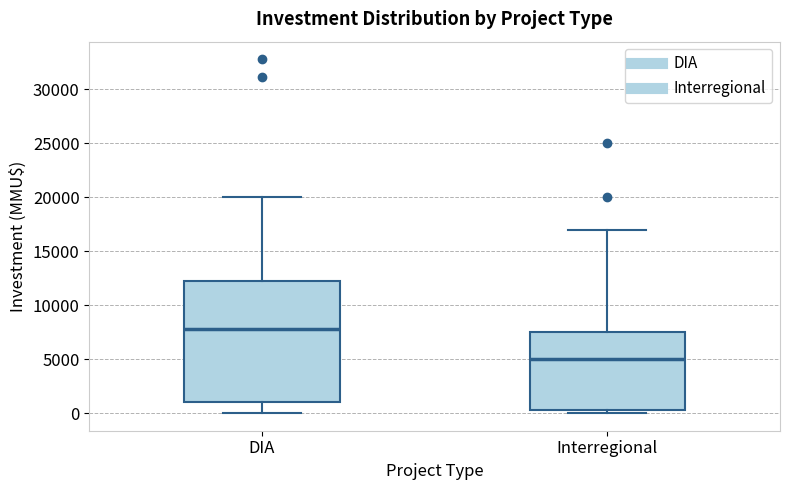

Reading left to right, read every box against the y-axis: the position of its median line, the range the box covers, and the ends of its whiskers. The values are not printed on the chart, so give them approximately, as read against the axis.

DIA: median 8000, box 1000 to 12500, whiskers 0 to 20000
Interregional: median 5000, box 500 to 7500, whiskers 0 to 17000